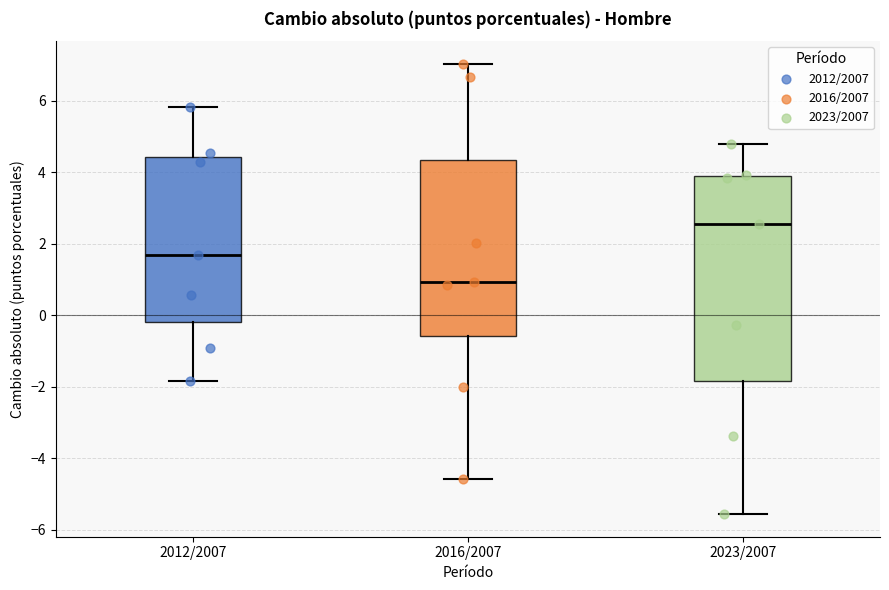

Reading left to right, transcribe this box plot: for each box, give where its median line is, the range the box spans, and where its two whiskers end, as read against the y-axis. The values are not printed on the chart, so give them approximately, as read against the axis.

2012/2007: median 1.6, box -0.2 to 4.4, whiskers -1.8 to 5.8
2016/2007: median 1.0, box -0.6 to 4.4, whiskers -4.6 to 7.0
2023/2007: median 2.6, box -1.8 to 3.8, whiskers -5.6 to 4.8